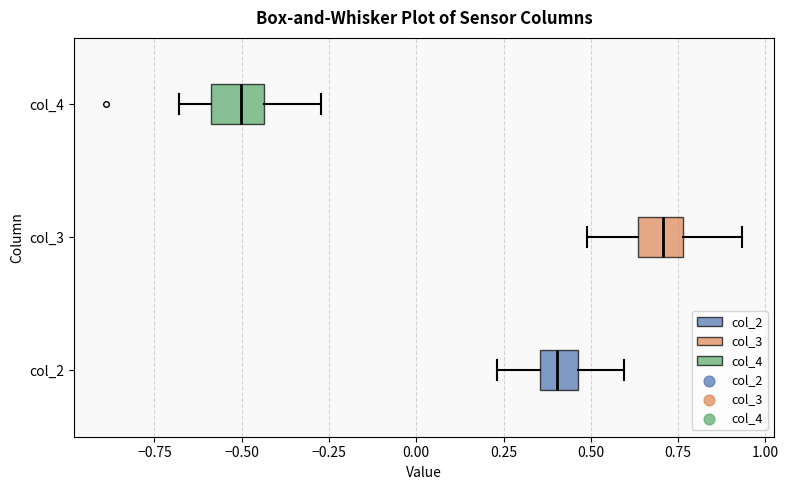

Reading bottom to top, transcribe this box plot: for each box, give where its median line is, the range the box spans, and where its two whiskers end, as read against the x-axis. The values are not printed on the chart, so give them approximately, as read against the axis.

col_2: median 0.40, box 0.35 to 0.45, whiskers 0.25 to 0.60
col_3: median 0.70, box 0.65 to 0.75, whiskers 0.50 to 0.95
col_4: median -0.50, box -0.60 to -0.45, whiskers -0.70 to -0.25